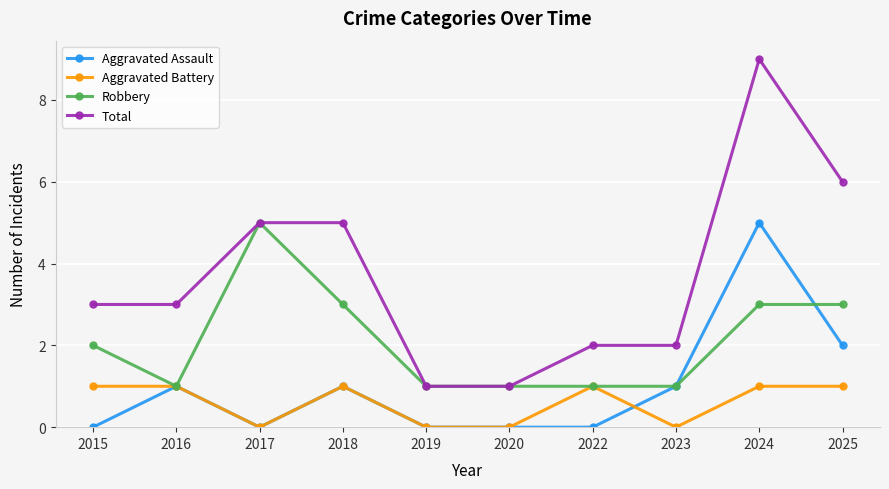

True or false: Total and Aggravated Assault cross at least once.

False